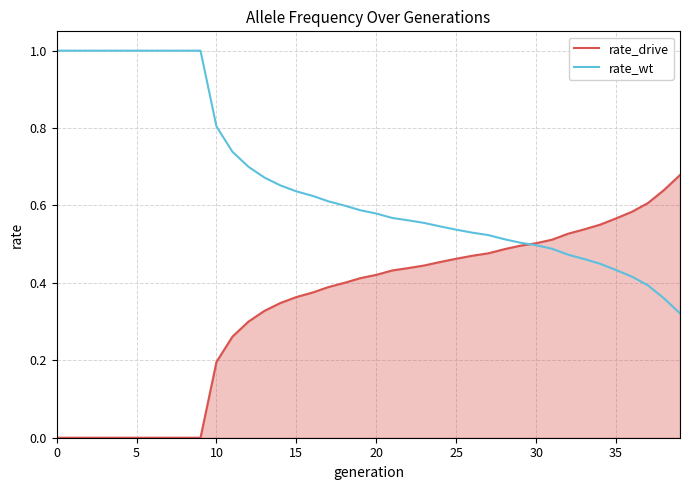

Between 21 and 36, which series saw the biggest shift?

rate_drive